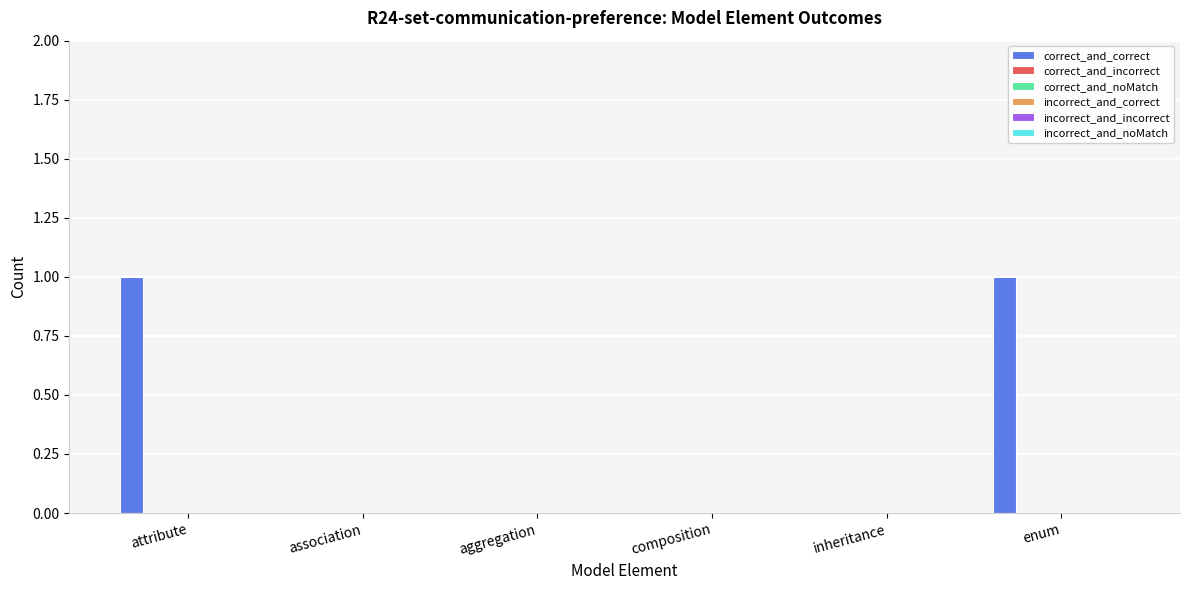

How many data points does each series have?

6